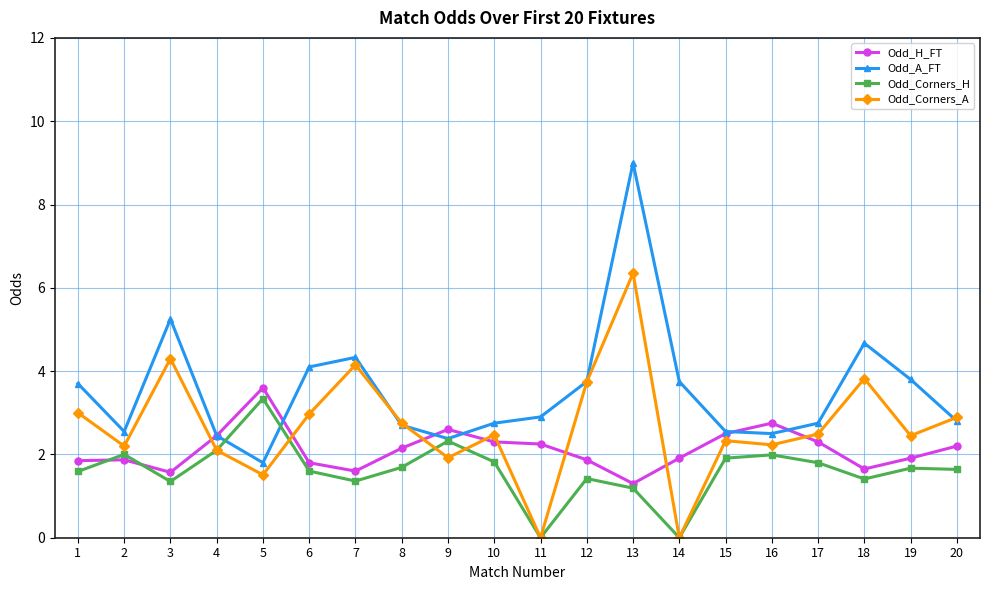

List the series in order of their overall mean, highest first.

Odd_A_FT, Odd_Corners_A, Odd_H_FT, Odd_Corners_H